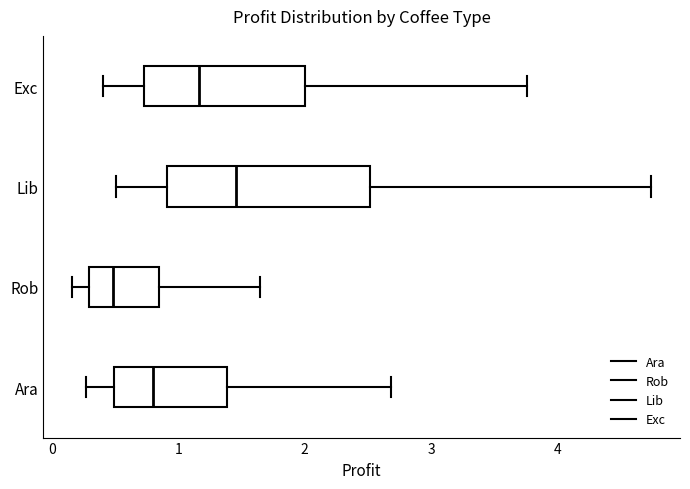

Comparing the boxes themselves (not the whiskers), which one is the widest?

Lib